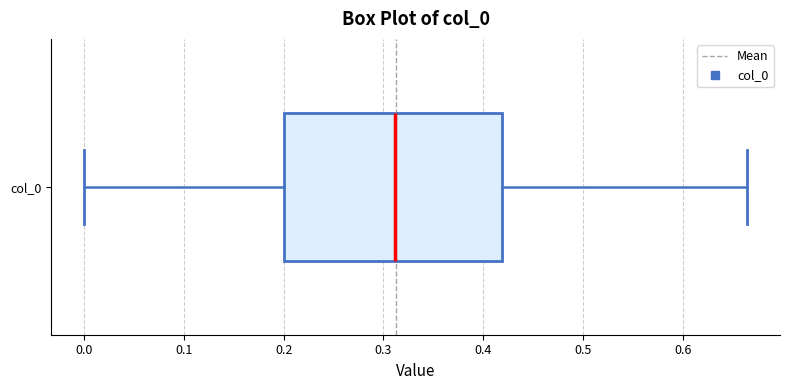

Transcribe this box plot: give where the median line is, the range the box spans, and where the two whiskers end, as read against the x-axis. The values are not printed on the chart, so give them approximately, as read against the axis.

median 0.31, box 0.20 to 0.42, whiskers 0.00 to 0.66